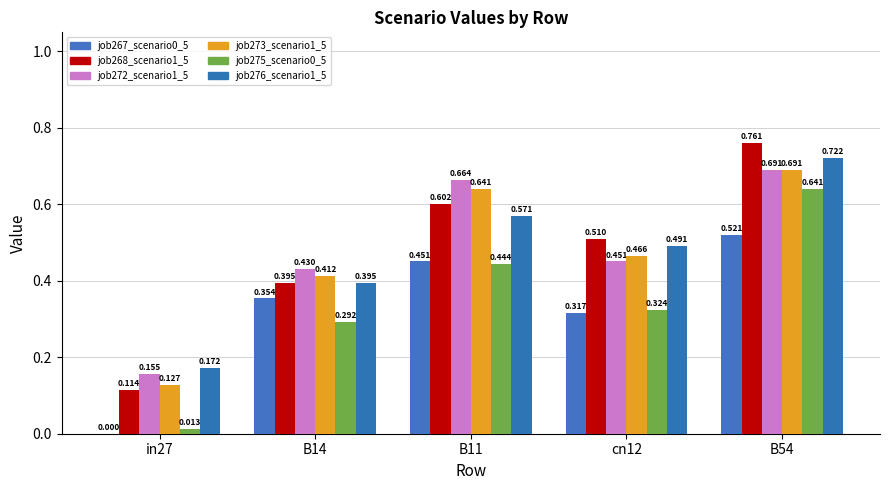

What is the label of the 4th bar from the right?

B14